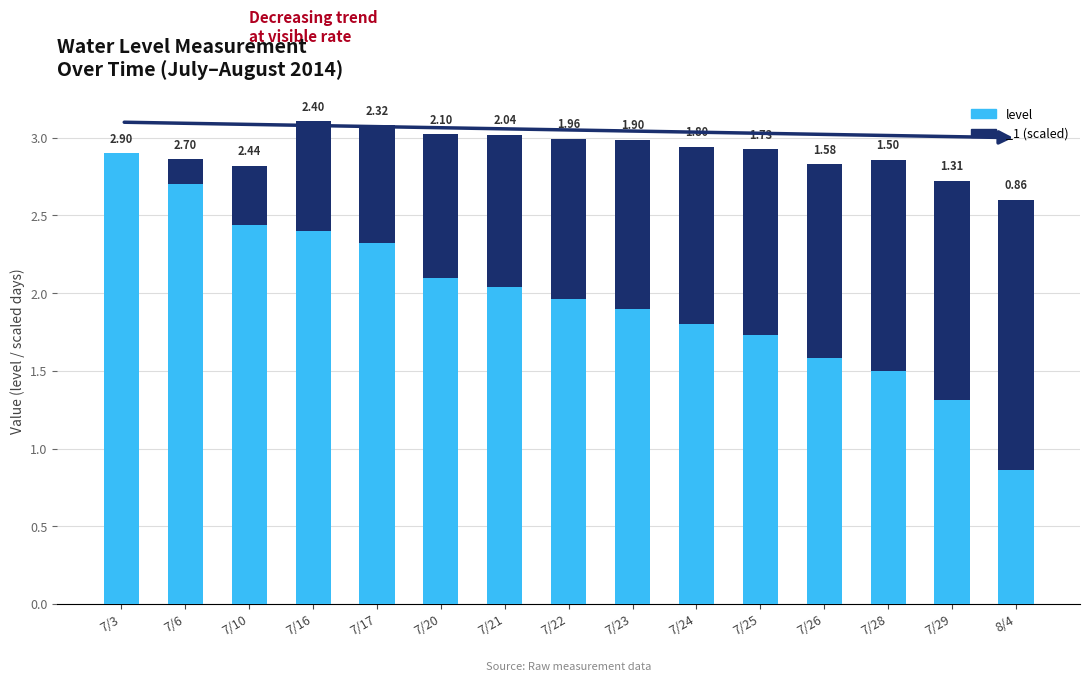

List the labels in order of value, largest first.

7/3, 7/6, 7/10, 7/16, 7/17, 7/20, 7/21, 7/22, 7/23, 7/24, 7/25, 7/26, 7/28, 7/29, 8/4